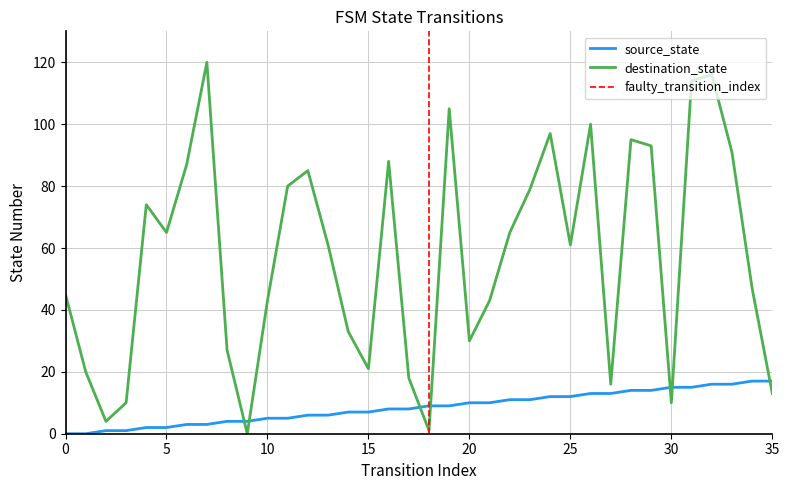

What is the value of the source_state point at the 34th from the left?

16